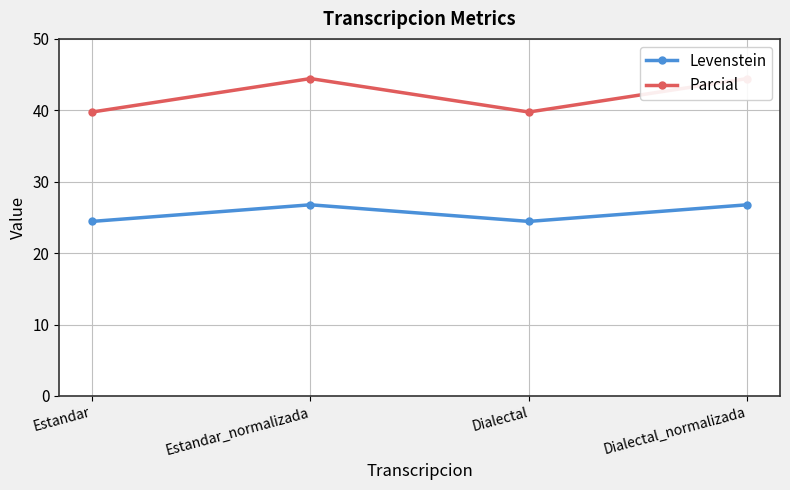

Count the Levenstein values in the range 24 to 26.

2